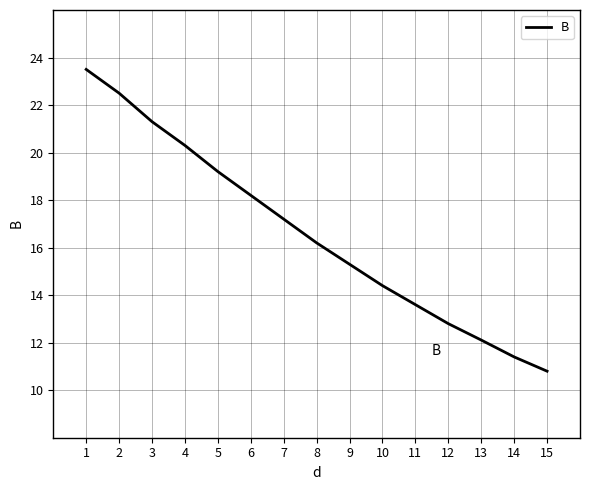

What is the difference between the maximum and second lowest values?

12.1